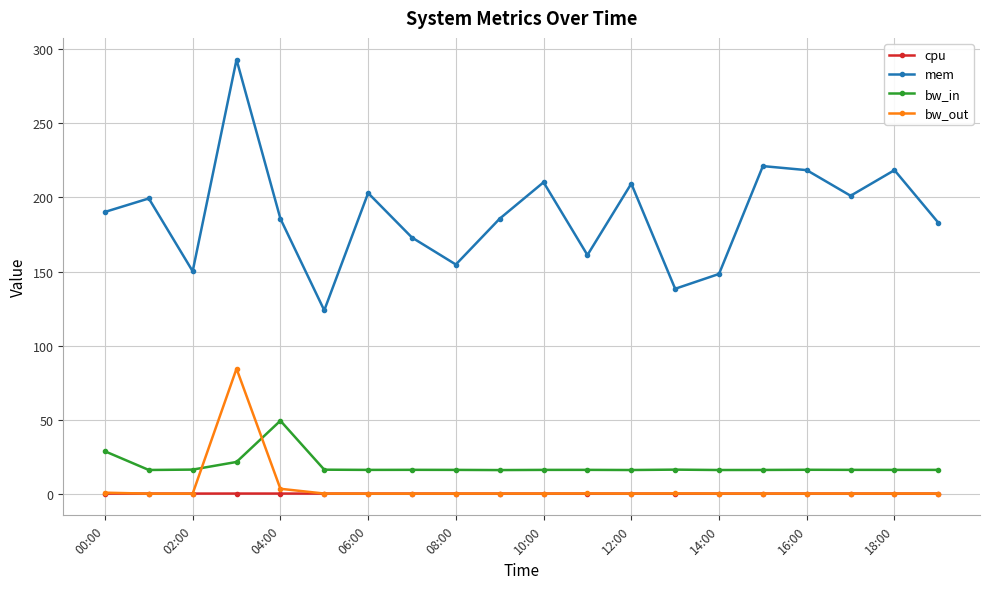

List the series in order of their peak value, lowest first.

cpu, bw_in, bw_out, mem